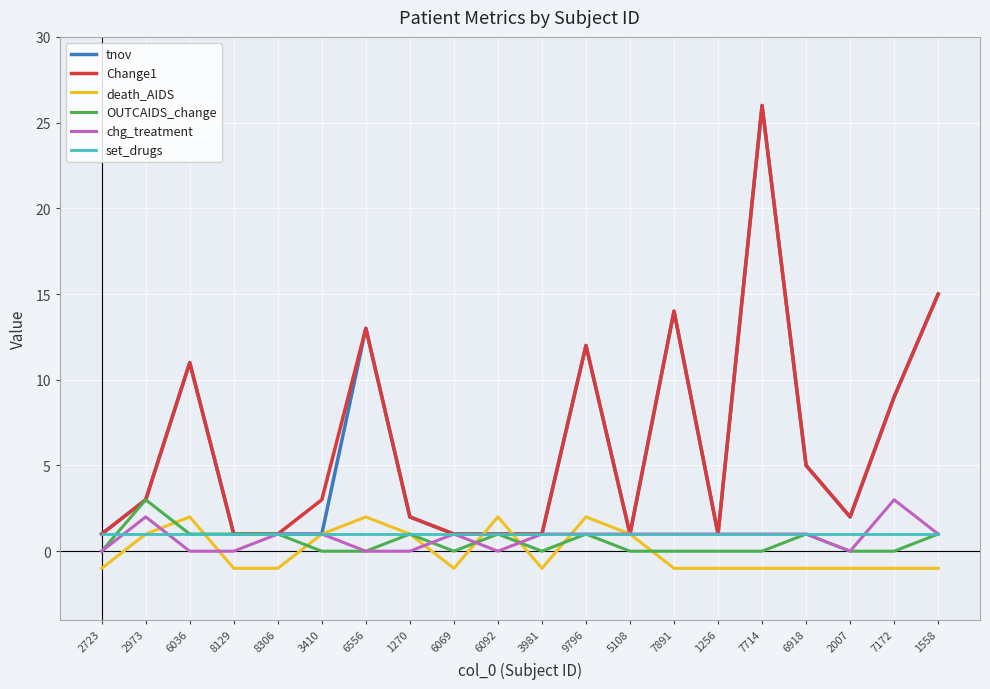

What position from the right is 7891?

7